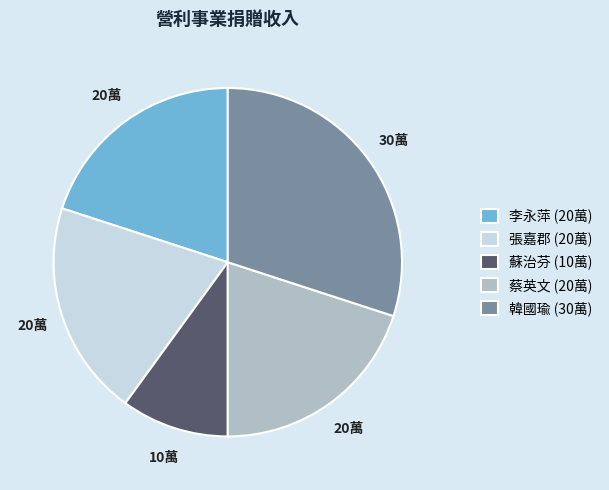

Is there a majority slice in this chart?

No